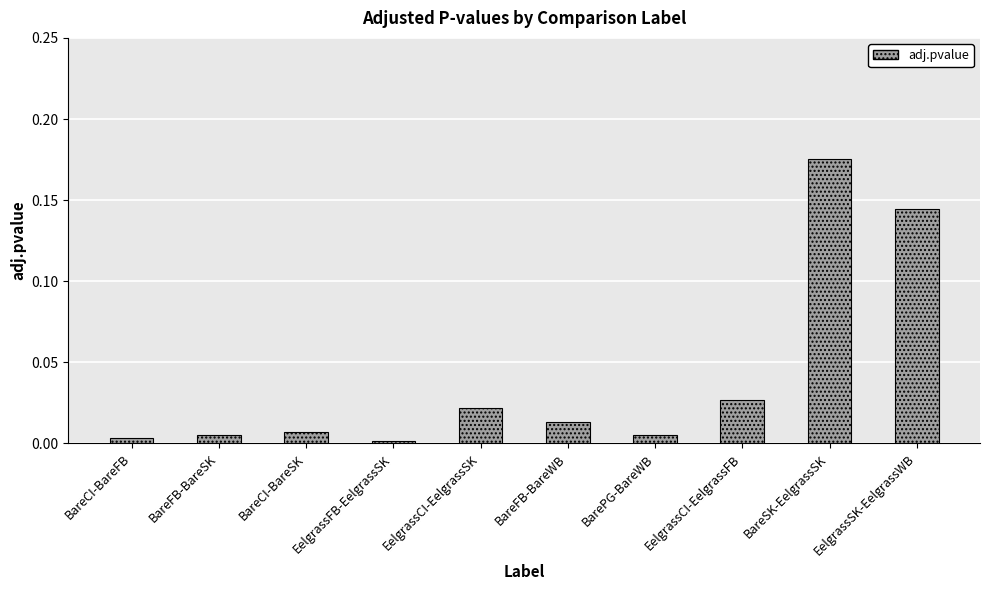

What is the label of the 6th bar from the left?

BareFB-BareWB